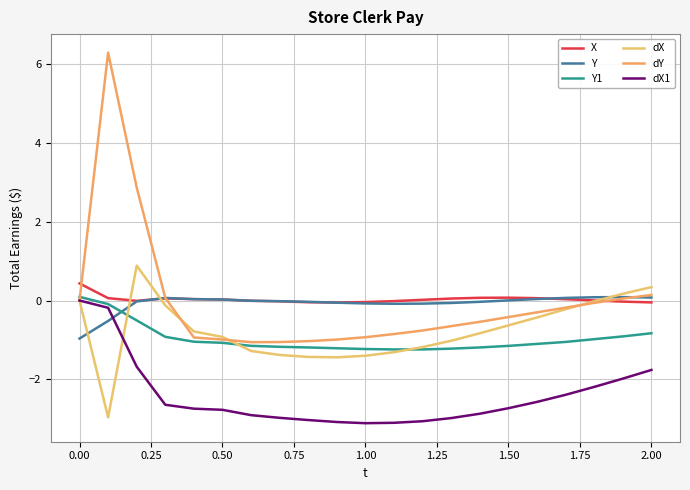

Is this an area chart (filled region under the line)?

No